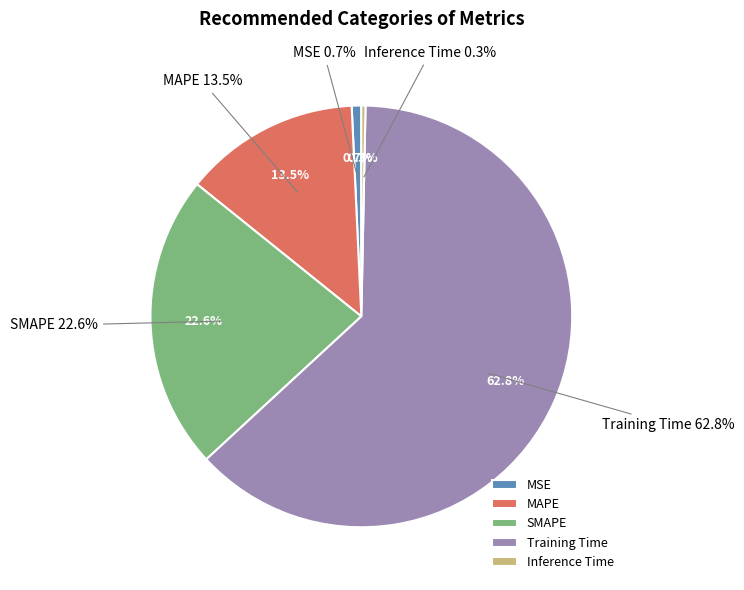

Combined, what portion of the pie is MAPE and MSE?

14.2%